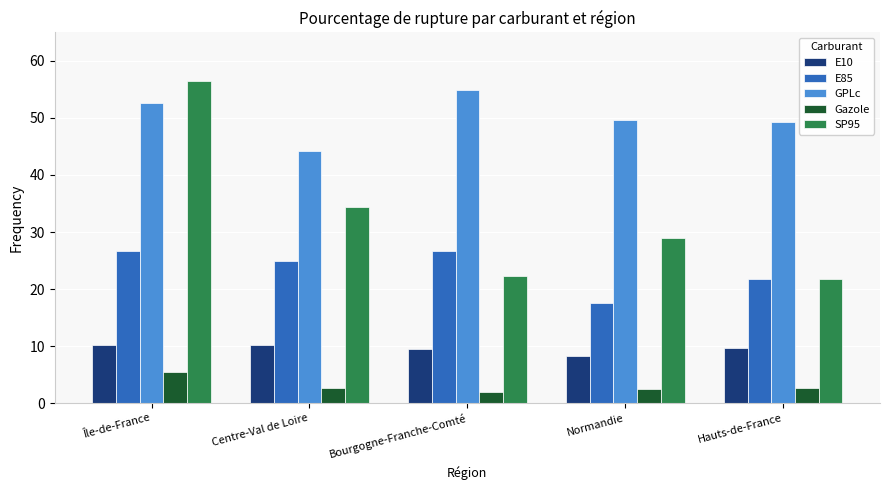

Between Centre-Val de Loire and Hauts-de-France, which series saw the biggest shift?

SP95